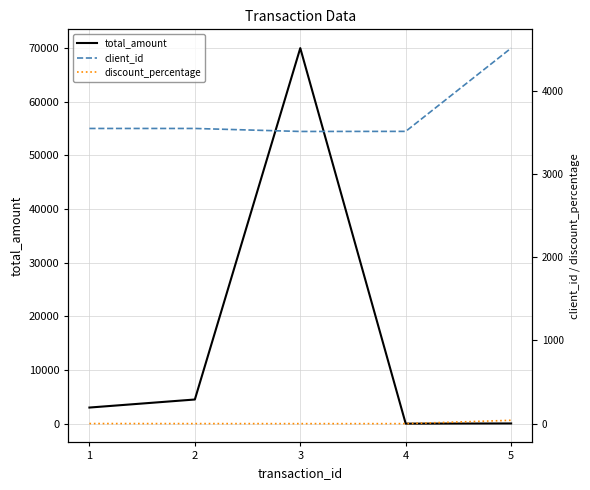

True or false: client_id has more than 1 interior local peaks.

False